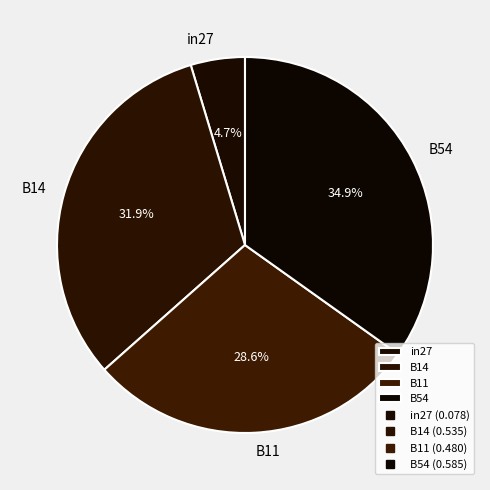

To the nearest percent, what is the difference between the largest and smallest slice percentages?

30%